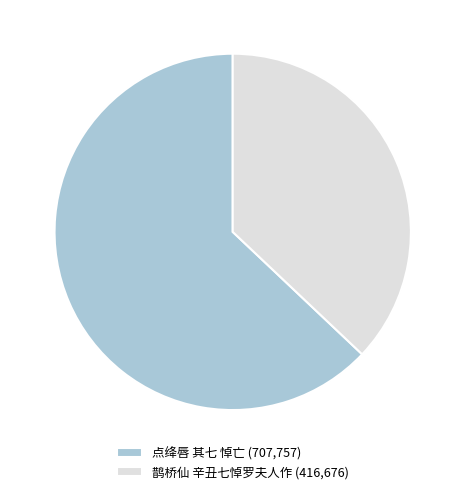

Which has a higher value, 鹊桥仙 辛丑七悼罗夫人作 (416,676) or 点绛唇 其七 悼亡 (707,757)?

点绛唇 其七 悼亡 (707,757)